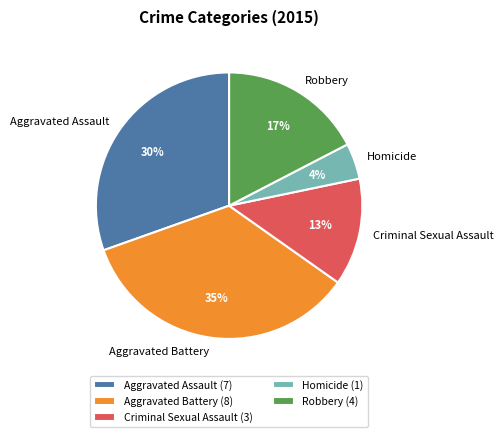

Do Robbery and Aggravated Assault together represent more than half of the pie?

No